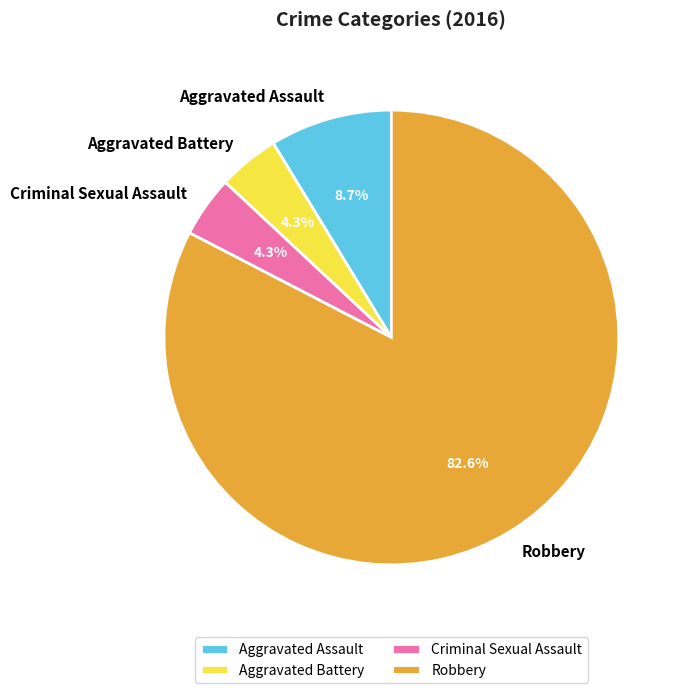

Between Aggravated Assault and Criminal Sexual Assault, which is larger?

Aggravated Assault